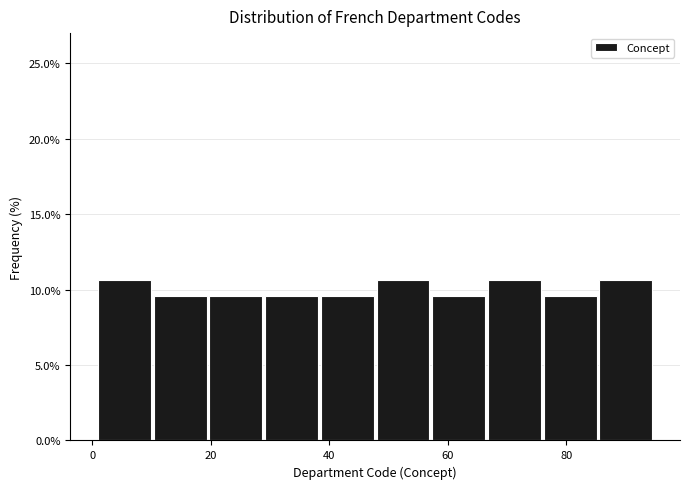

Reading left to right, transcribe this chart: for each bar, give the range it covers on the x-axis and its height. Neither the bar edges nor the heights are printed on the chart, so give them approximately, as read against the axes.

1.0 to 10.4: 10.5
10.4 to 19.8: 9.5
19.8 to 29.2: 9.5
29.2 to 38.6: 9.5
38.6 to 48.0: 9.5
48.0 to 57.4: 10.5
57.4 to 66.8: 9.5
66.8 to 76.2: 10.5
76.2 to 85.6: 9.5
85.6 to 95.0: 10.5